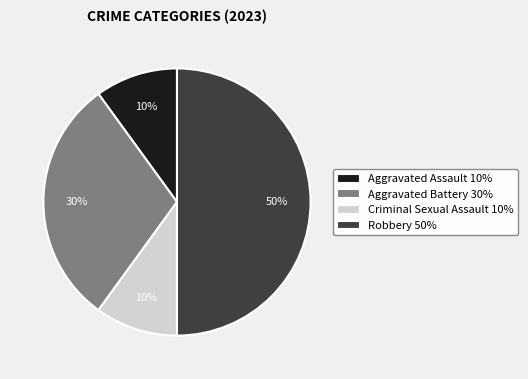

Do Robbery 50% and Aggravated Battery 30% together represent more than half of the pie?

Yes